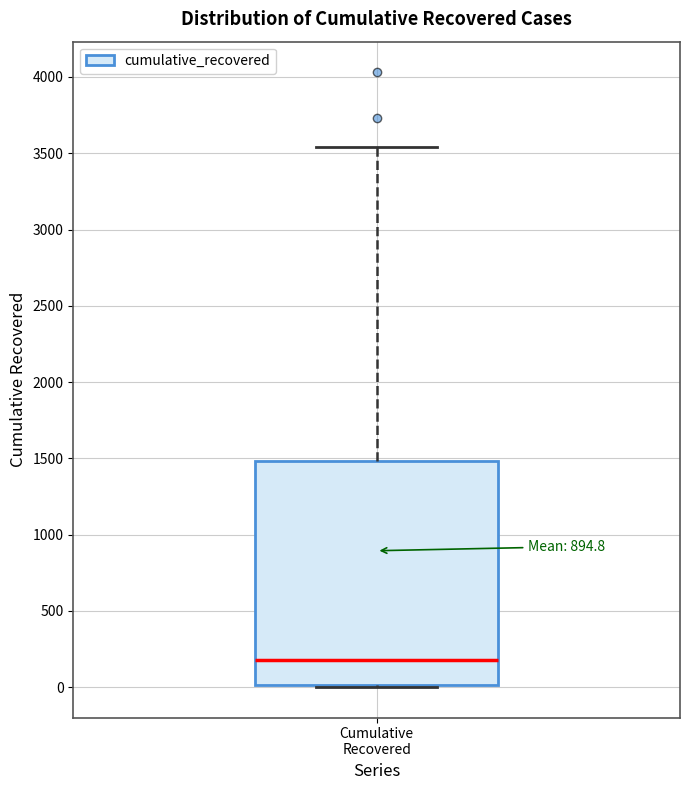

Where does the median line of the box for Cumulative Recovered sit on the y-axis? The values are not printed on the chart, so give them approximately, as read against the axis.

200